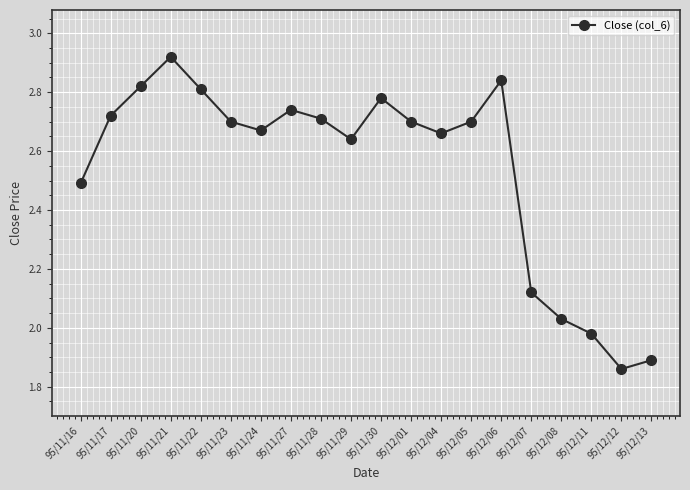

What position from the right is 95/12/11?

3